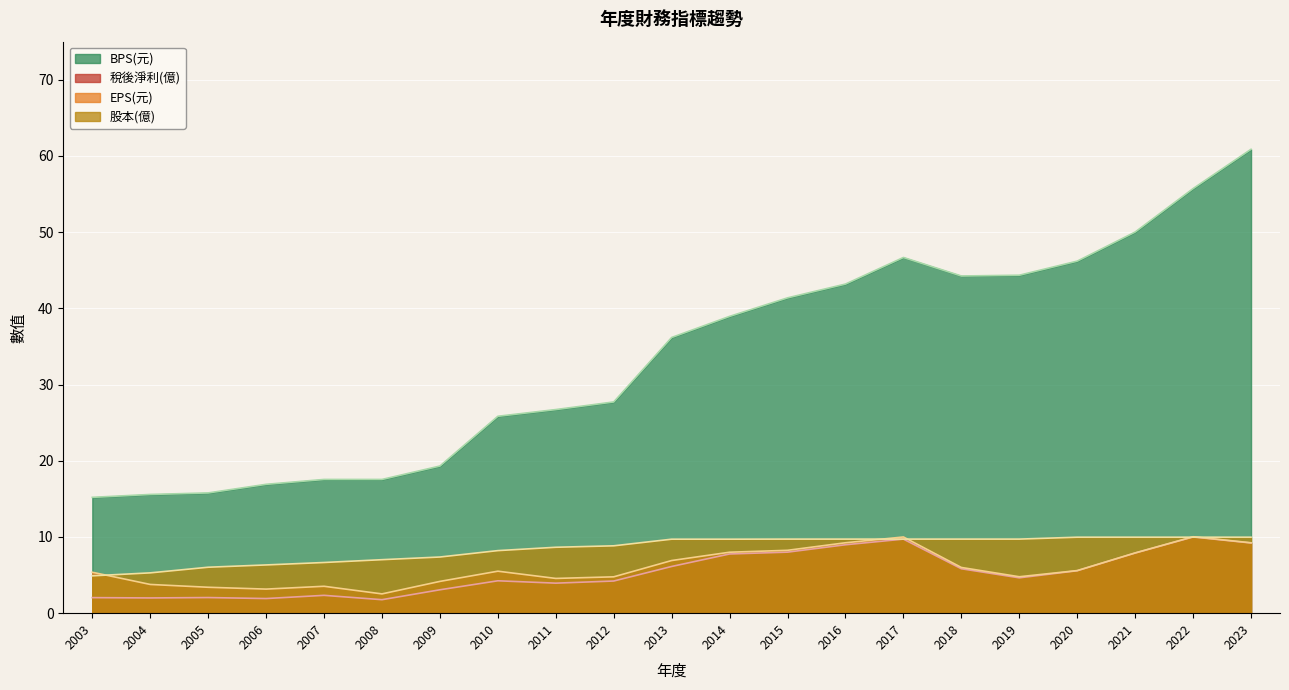

Which series changed the most between 2009 and 2016?

BPS(元)